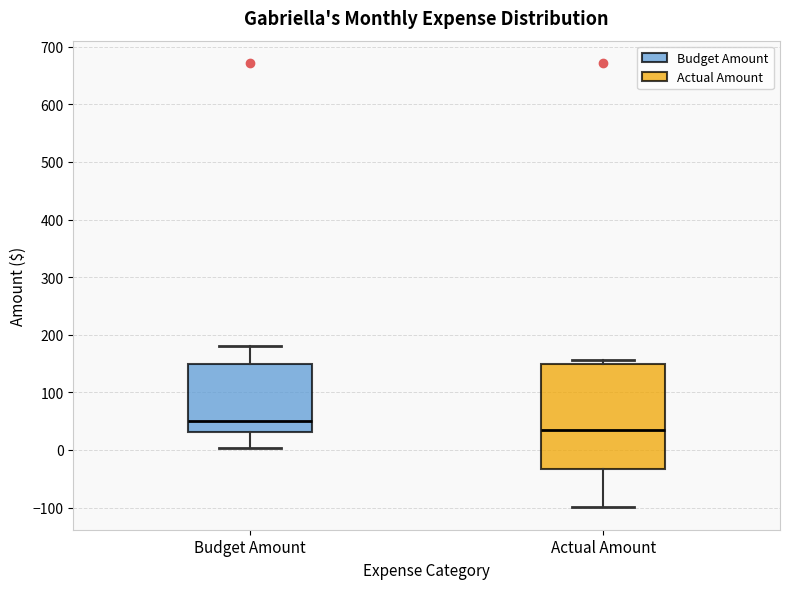

Where does the median line of the box for Actual Amount sit on the y-axis? The values are not printed on the chart, so give them approximately, as read against the axis.

30